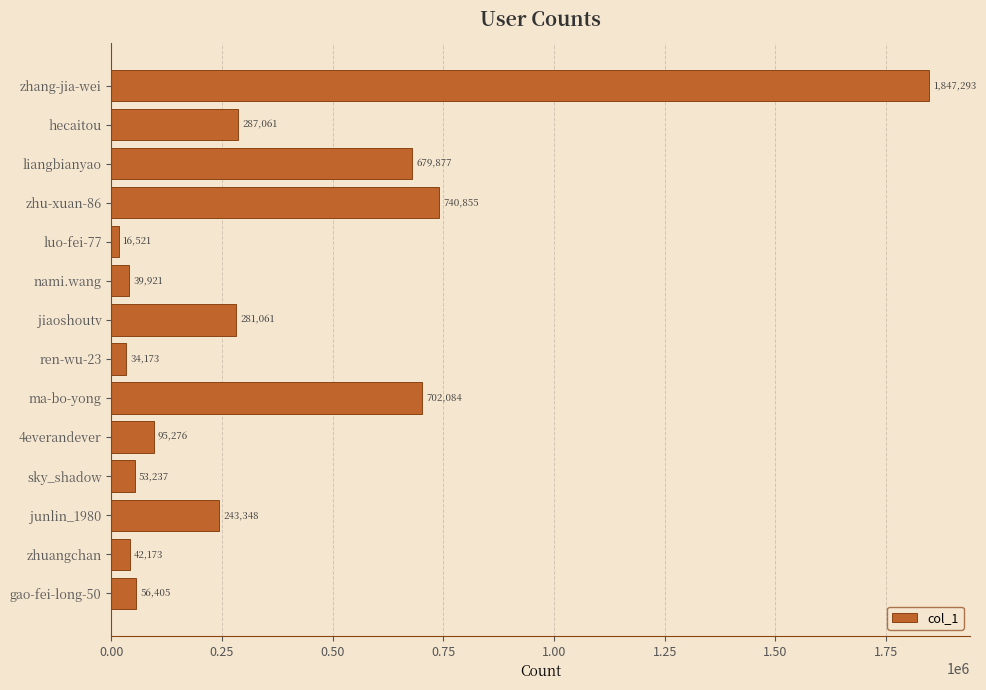

List the labels in order of value, largest first.

zhang-jia-wei, zhu-xuan-86, ma-bo-yong, liangbianyao, hecaitou, jiaoshoutv, junlin_1980, 4everandever, gao-fei-long-50, sky_shadow, zhuangchan, nami.wang, ren-wu-23, luo-fei-77